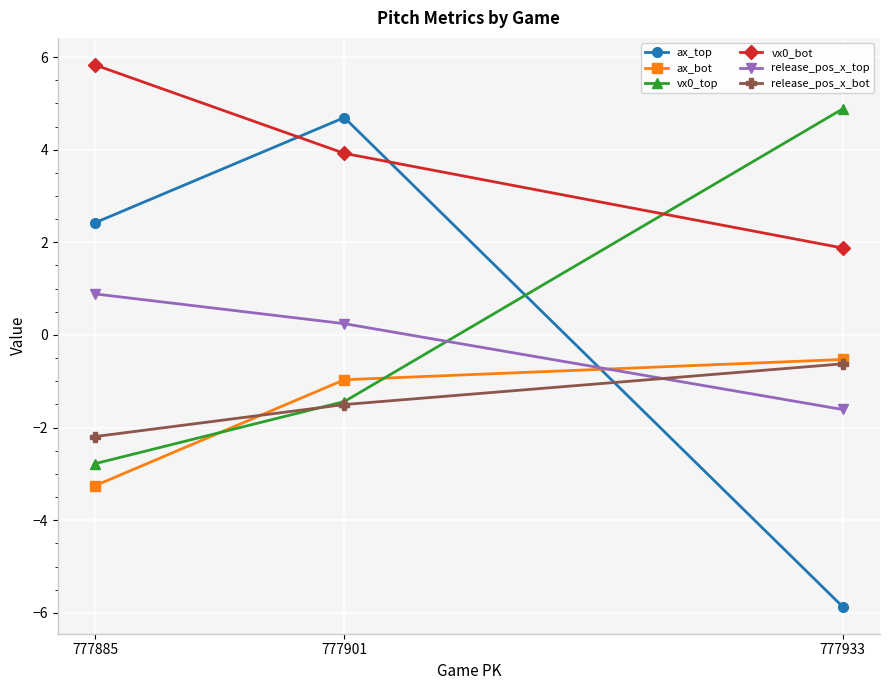

At which label is release_pos_x_top closest to 0?

777901